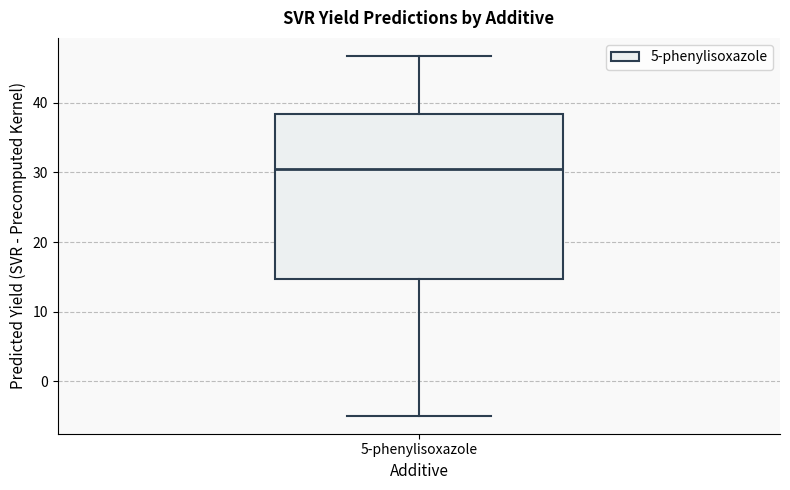

Transcribe this box plot: give where the median line is, the range the box spans, and where the two whiskers end, as read against the y-axis. The values are not printed on the chart, so give them approximately, as read against the axis.

median 30, box 15 to 38, whiskers -5 to 47